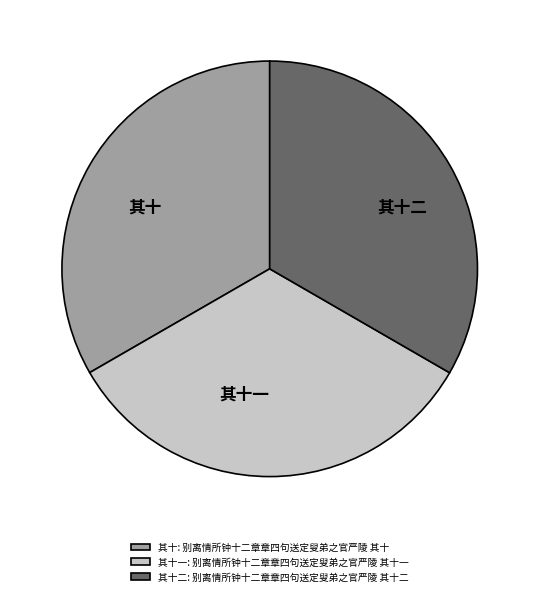

Approximately how many times larger is the value at 其十二 compared to 其十一?

1.0